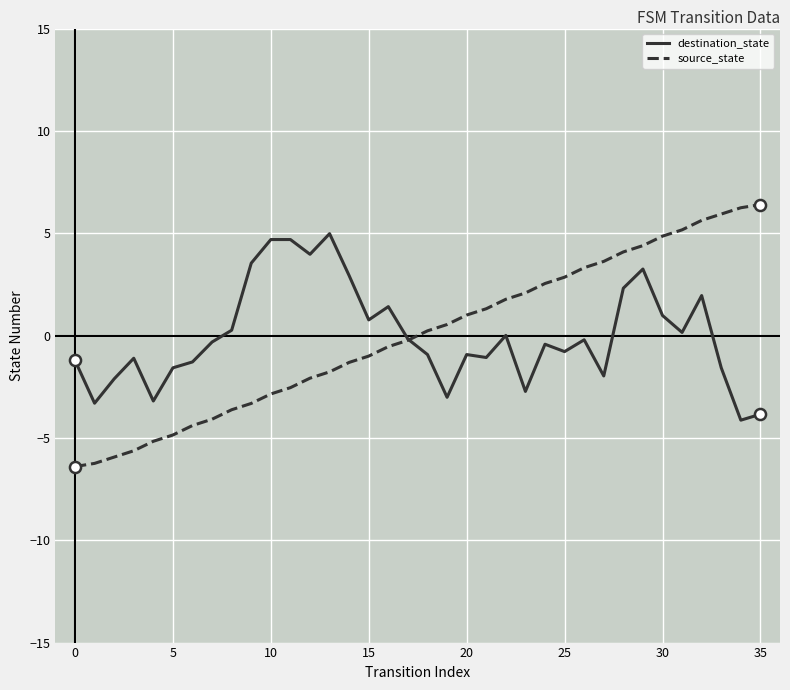

How many intersections are there between source_state and destination_state?

1